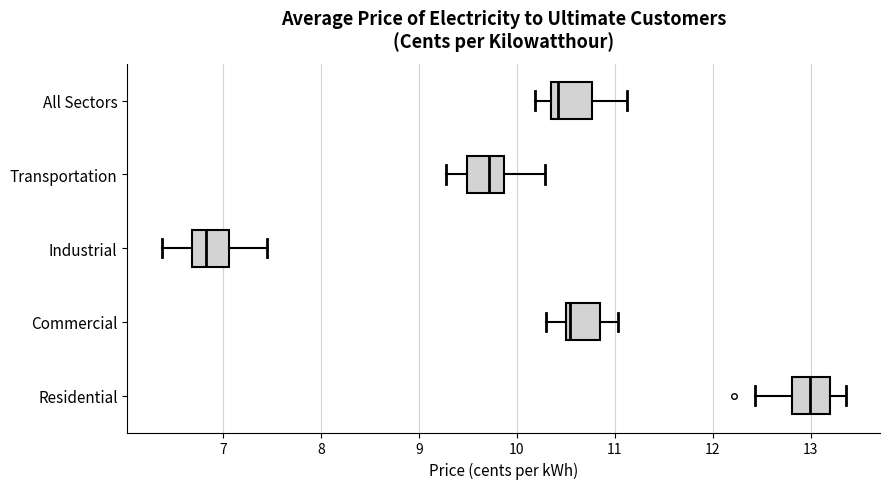

Where does the median line of the box for Residential sit on the x-axis? The values are not printed on the chart, so give them approximately, as read against the axis.

13.0